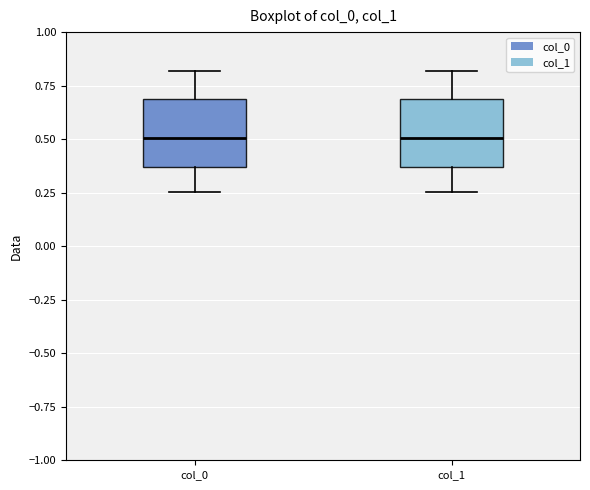

Reading left to right, read every box against the y-axis: the position of its median line, the range the box covers, and the ends of its whiskers. The values are not printed on the chart, so give them approximately, as read against the axis.

col_0: median 0.50, box 0.35 to 0.70, whiskers 0.25 to 0.80
col_1: median 0.50, box 0.35 to 0.70, whiskers 0.25 to 0.80